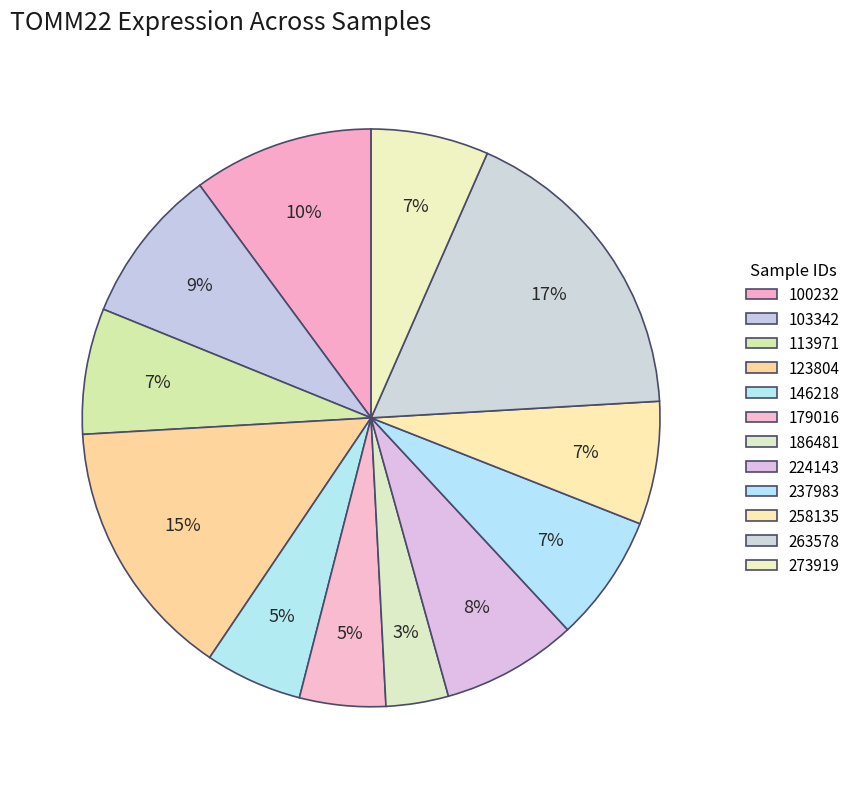

To the nearest percent, what is the difference between the largest and smallest slice percentages?

14%